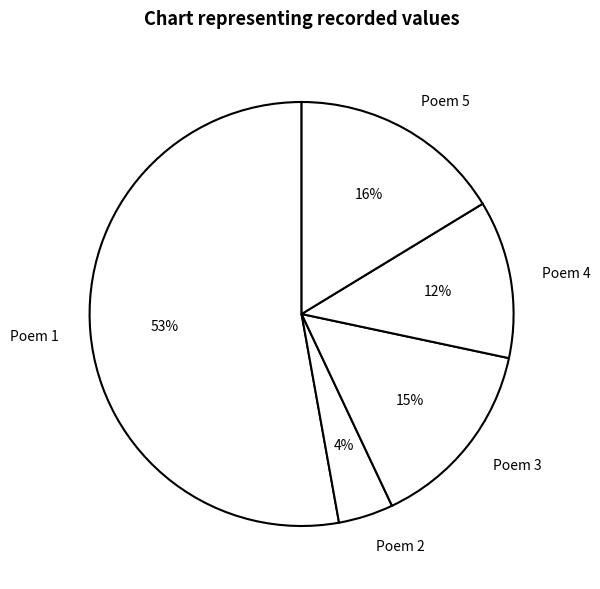

The Poem 5 slice represents 9% of the pie. True or false?

False